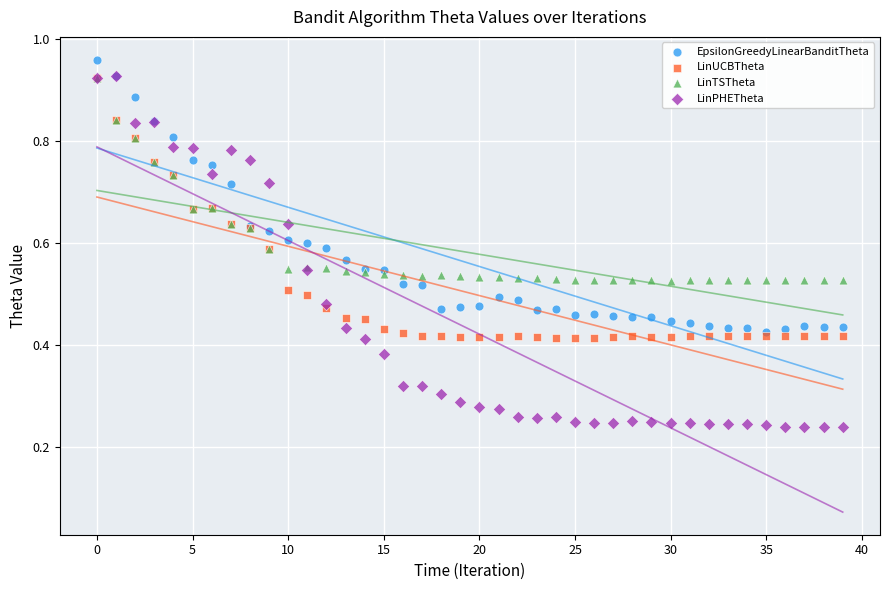

Which series contains the lowest Y value?

LinPHETheta